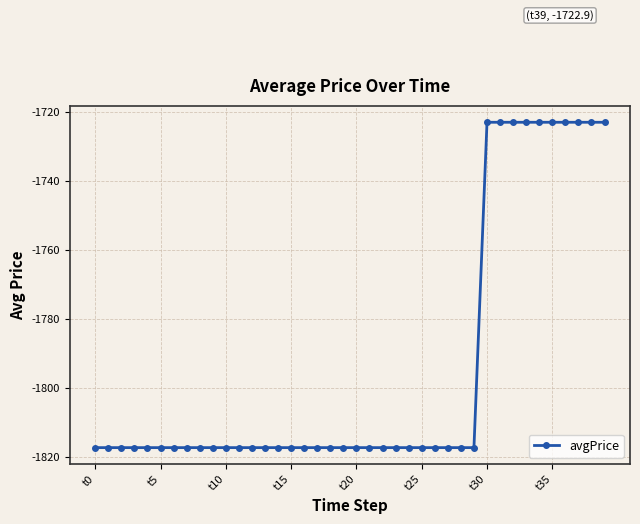

What is the sum of all values?

-71747.5